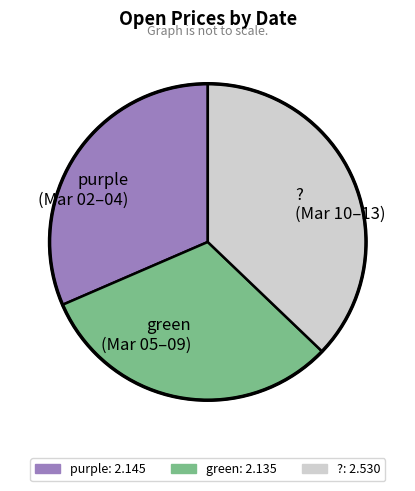

Does any single category account for the majority?

No